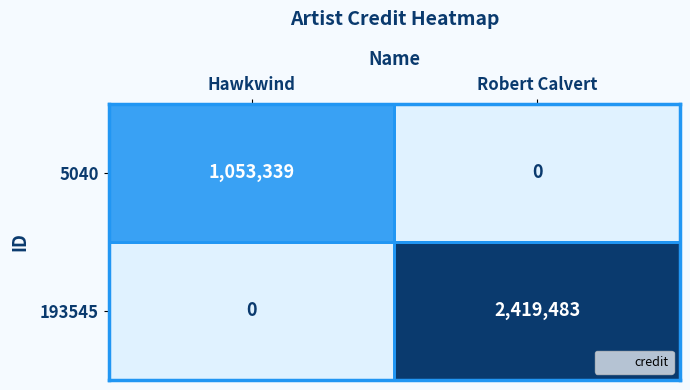

List the series in order of their overall mean, highest first.

193545, 5040